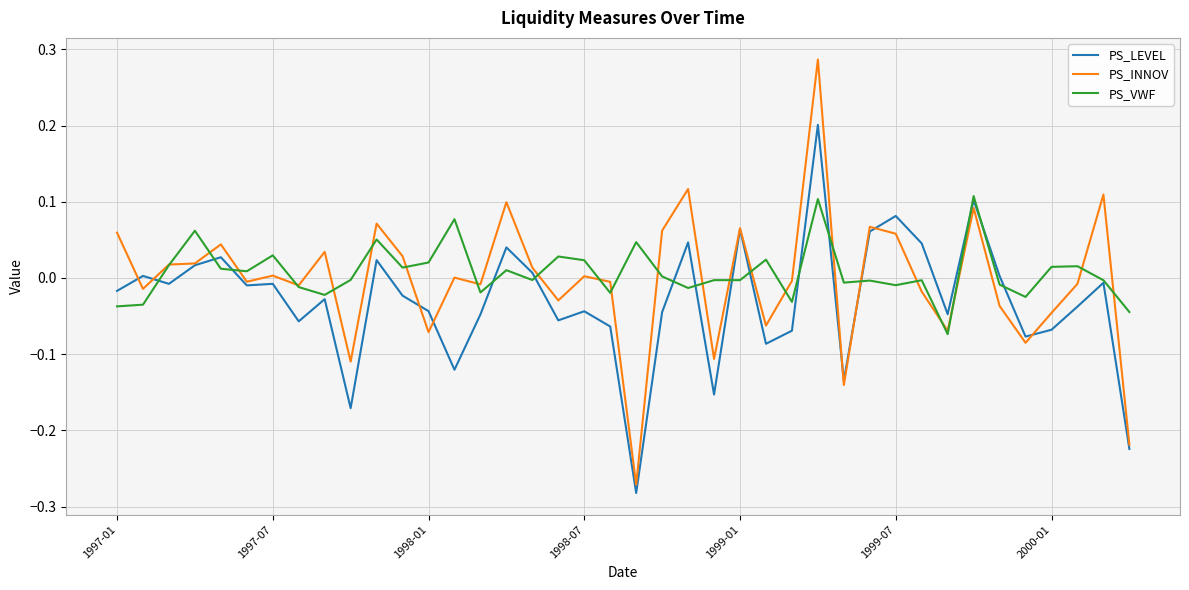

List the series in order of their peak value, highest first.

PS_INNOV, PS_LEVEL, PS_VWF